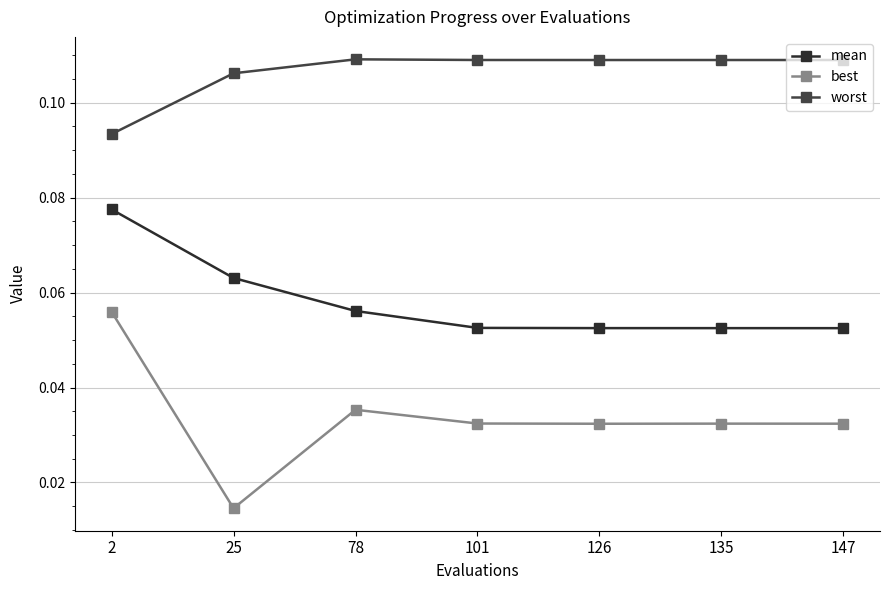

At which label is best closest to 0?

25